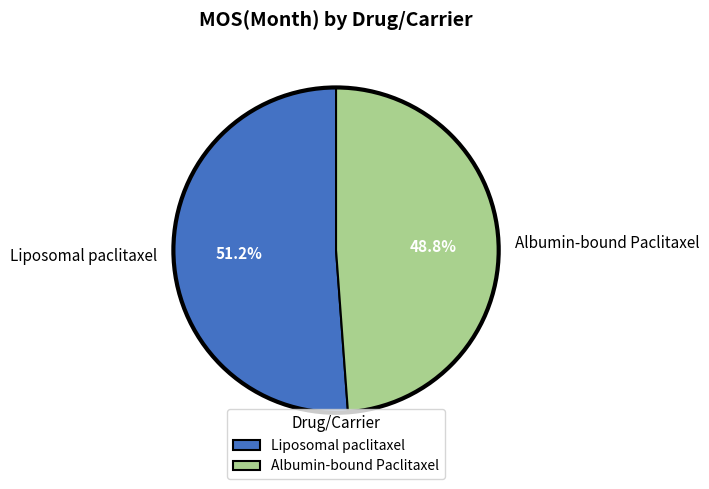

The Albumin-bound Paclitaxel slice represents 49% of the pie. True or false?

True